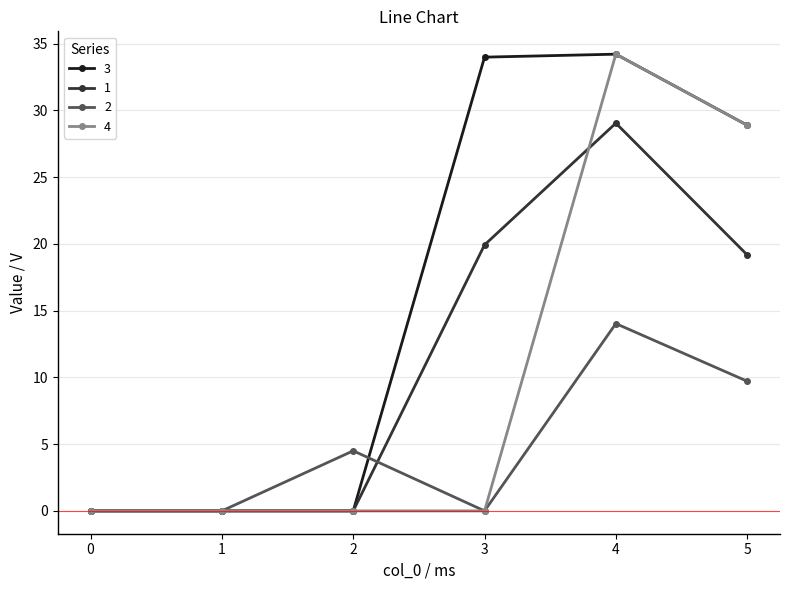

At how many categories does at least one series exceed 27?

3